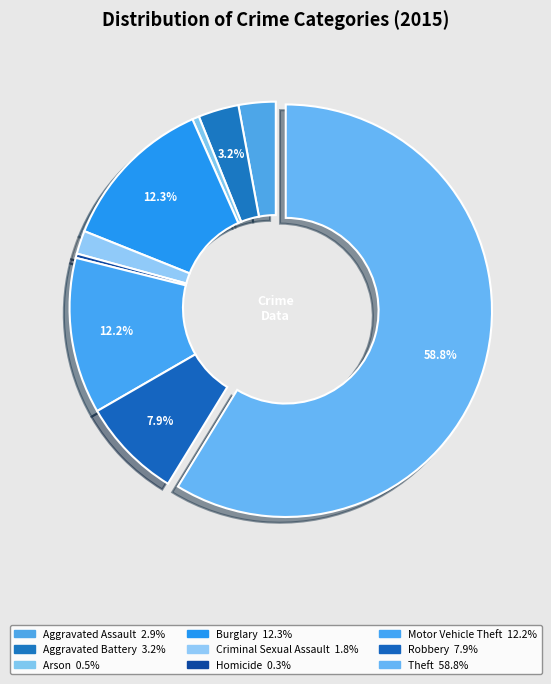

How many segments does this pie chart have?

9